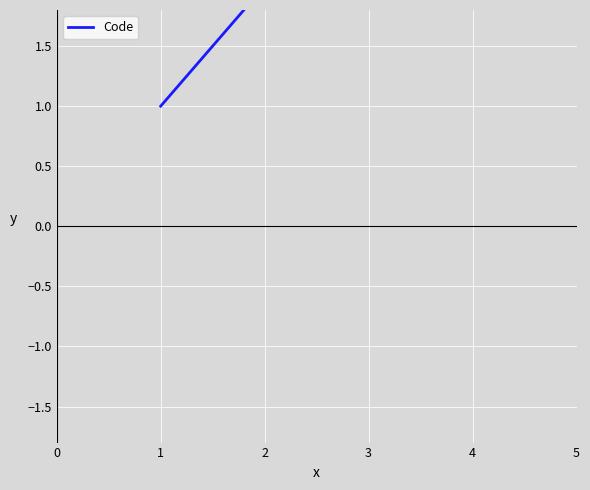

How many values exceed 3?

1